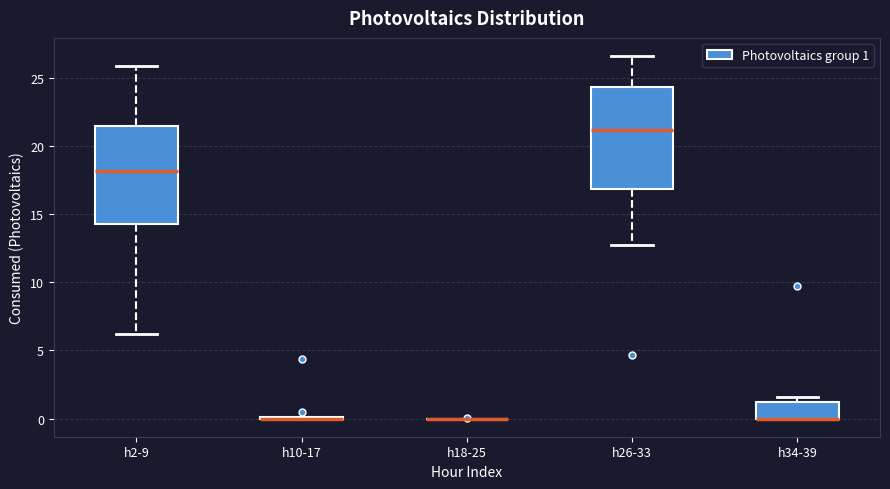

Reading left to right, read every box against the y-axis: the position of its median line, the range the box covers, and the ends of its whiskers. The values are not printed on the chart, so give them approximately, as read against the axis.

h2-9: median 18.0, box 14.5 to 21.5, whiskers 6.0 to 26.0
h10-17: box collapsed to a line at 0.0, whiskers 0.0 to 0.0
h18-25: box collapsed to a line at 0.0, whiskers 0.0 to 0.0
h26-33: median 21.0, box 17.0 to 24.5, whiskers 12.5 to 26.5
h34-39: median 0.0 (drawn on the box's lower edge), box 0.0 to 1.0, whiskers 0.0 to 1.5